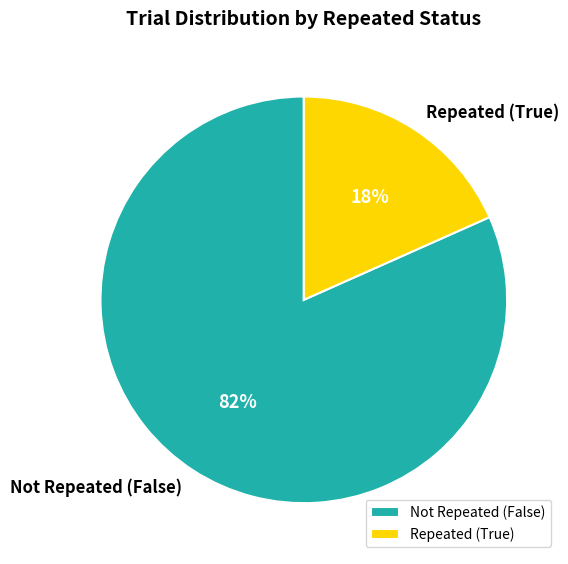

Which slice is the smallest?

Repeated (True)